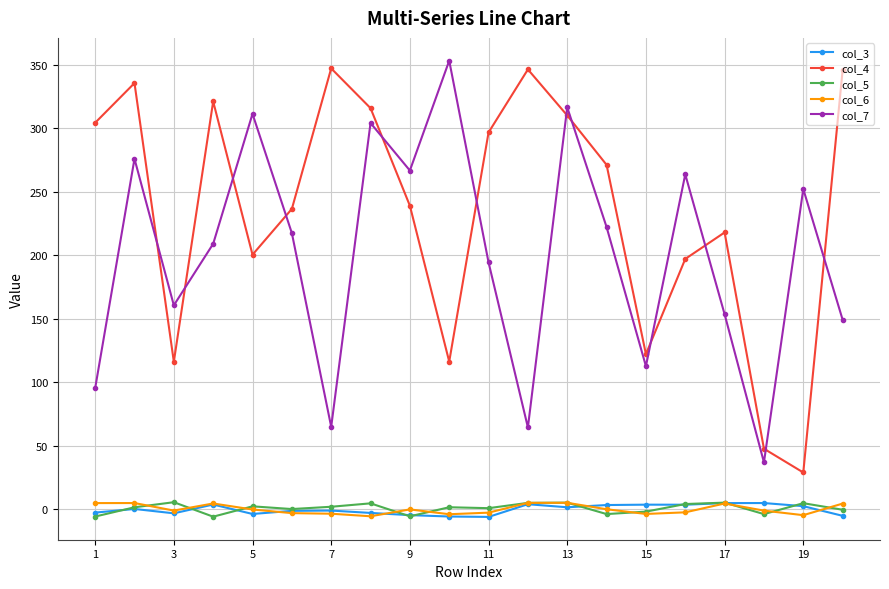

What is the average value of the col_7 series?

201.3